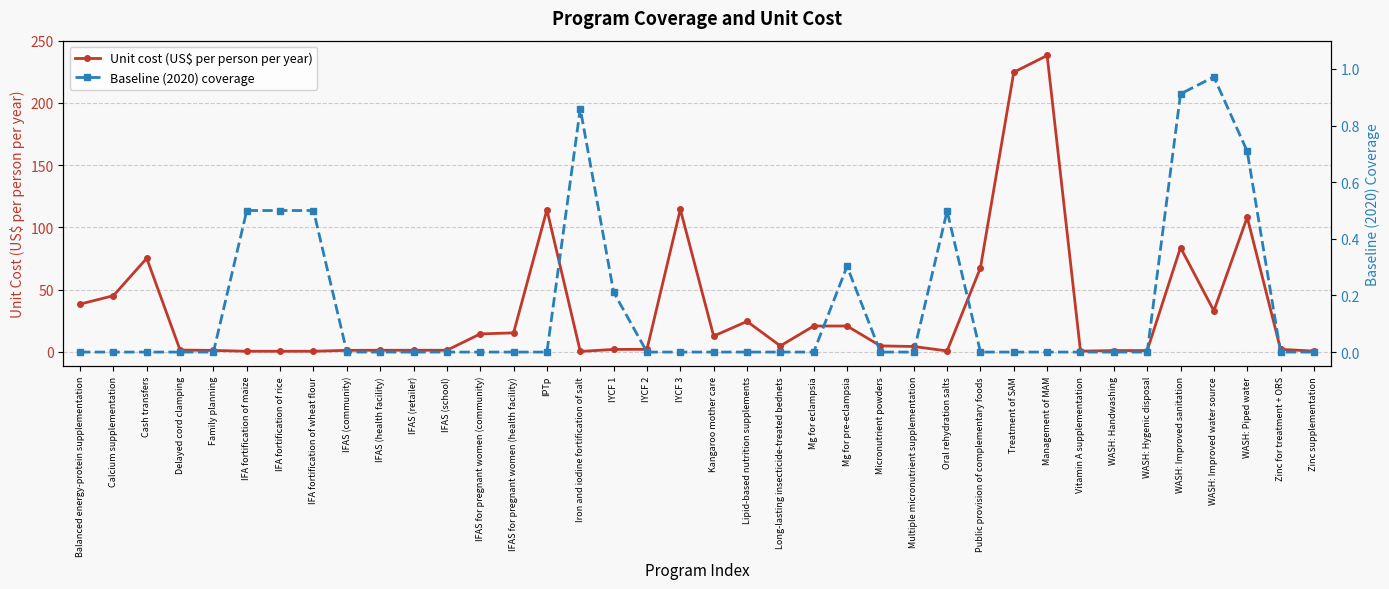

At how many categories does at least one series exceed 132?

2